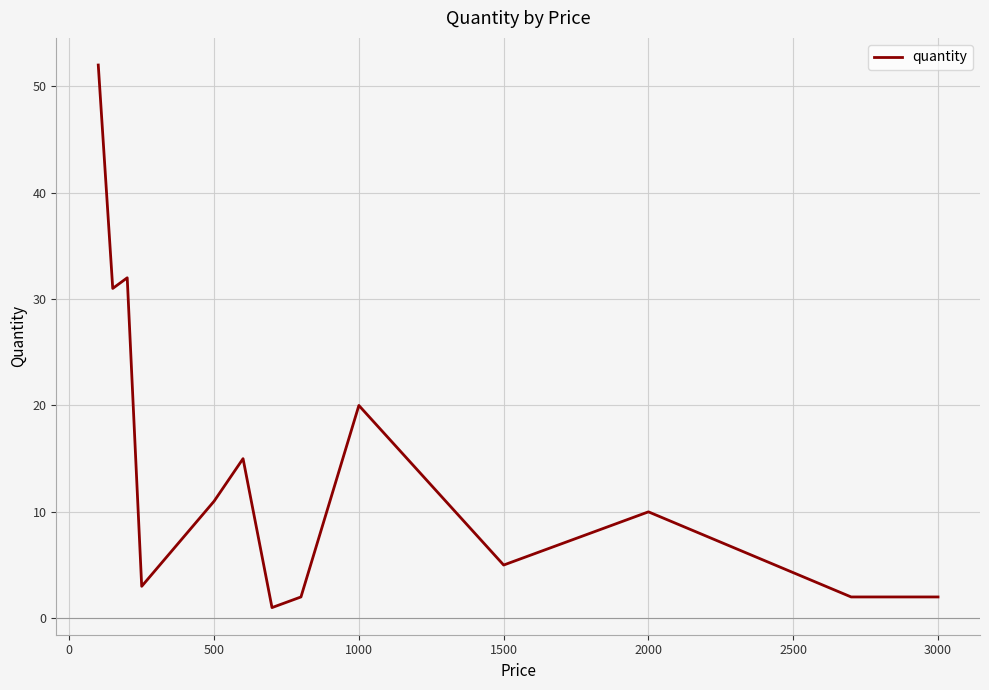

How many lines are shown in the chart?

1